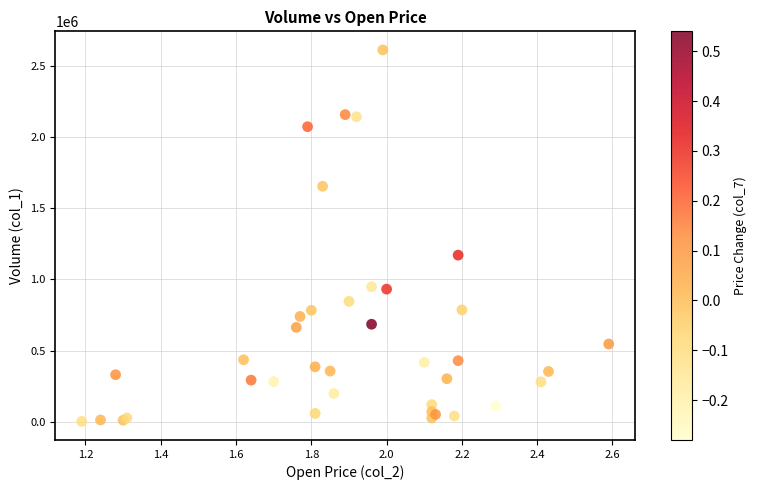

What Y value in the scatter plot is closest to 1308000?

1171000